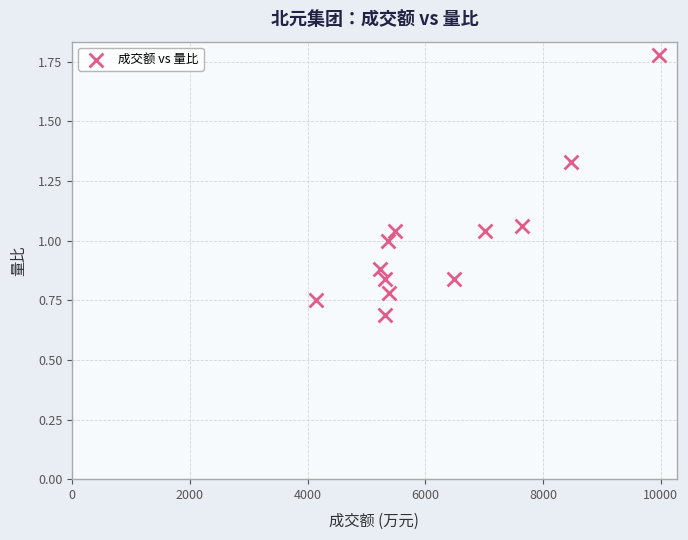

What is the range of X values (max minus min)?

5833.0